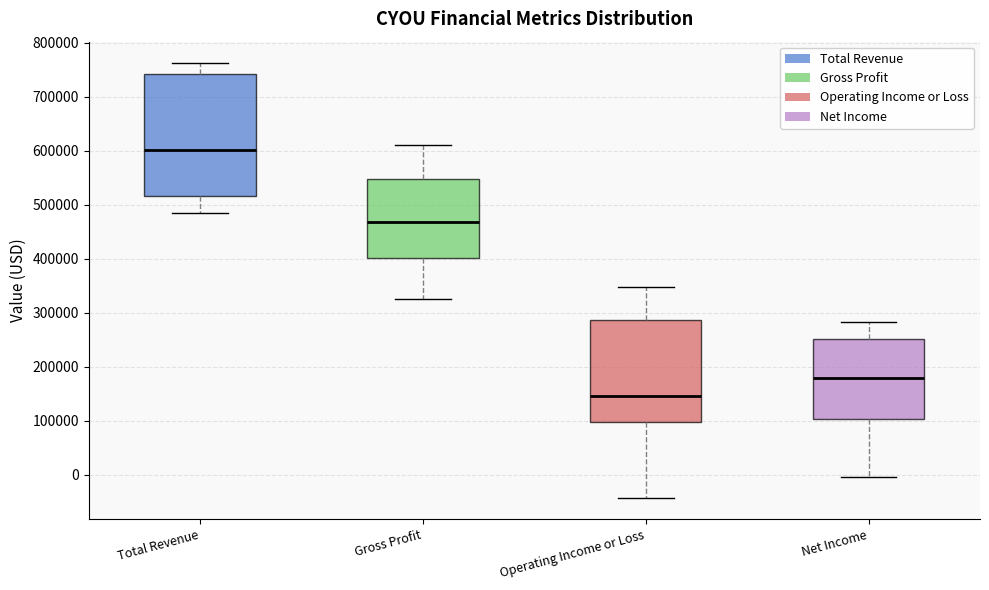

Where is the lower edge of the box for Net Income on the y-axis? The values are not printed on the chart, so give them approximately, as read against the axis.

100000